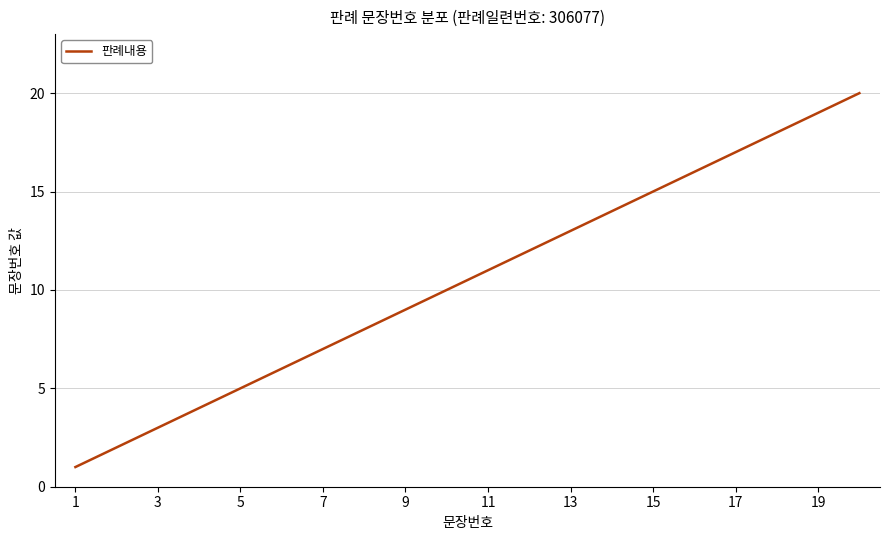

Does the chart display data point markers on the line(s)?

No